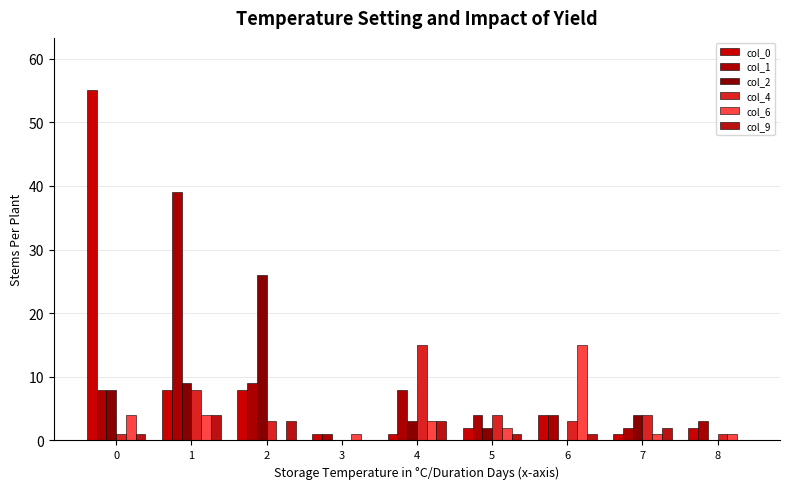

What is the total value across all series at 0?

77